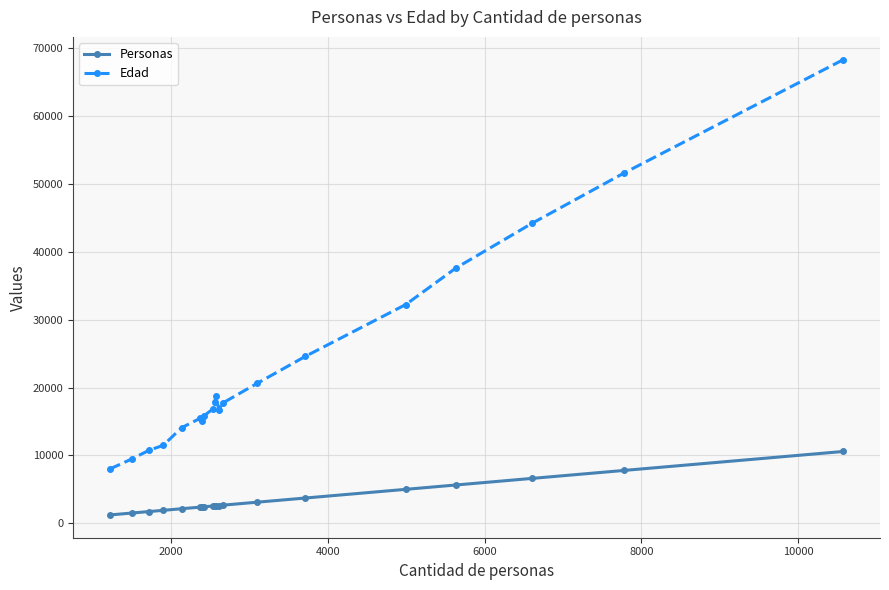

Which series has the largest total across all categories?

Edad